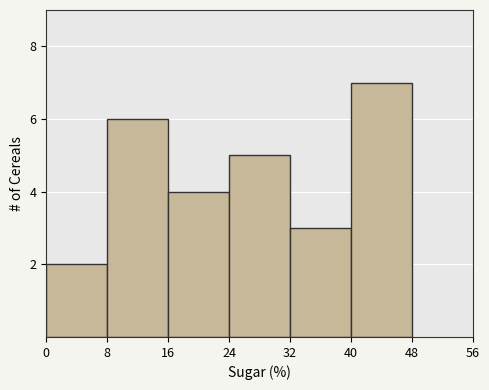

Reading left to right, transcribe this chart: for each bar, give the range it covers on the x-axis and its height. The values are not printed on the chart, so give them approximately, as read against the axis.

0 to 8: 2
8 to 16: 6
16 to 24: 4
24 to 32: 5
32 to 40: 3
40 to 48: 7